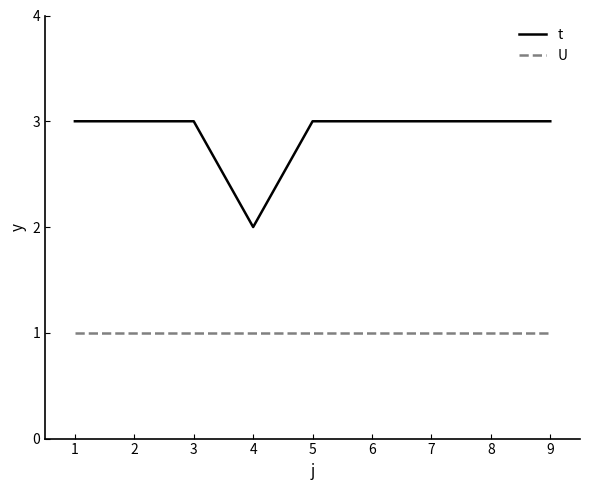

What is the difference between the highest and lowest values at 7?

2